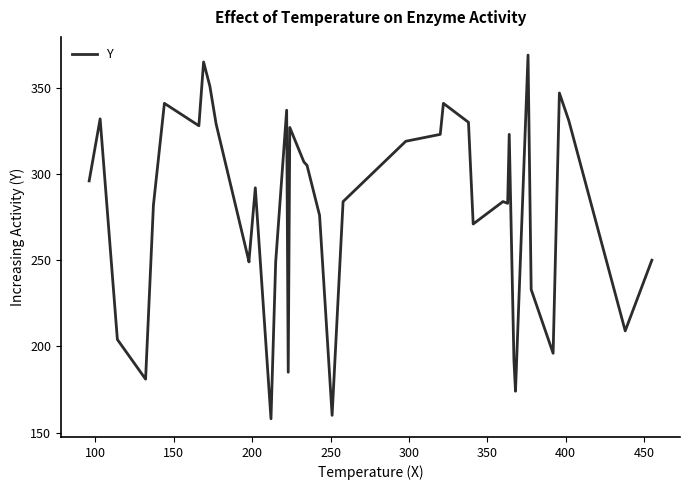

Reading left to right, transcribe all the data shown in this chart.

296	332	204	181	282	341	328	365	351	329	249	250	292	158	249	337	185	327	307	305	276	160	284	319	323	341	330	271	284	283	323	192	174	369	233	196	347	331	209	250